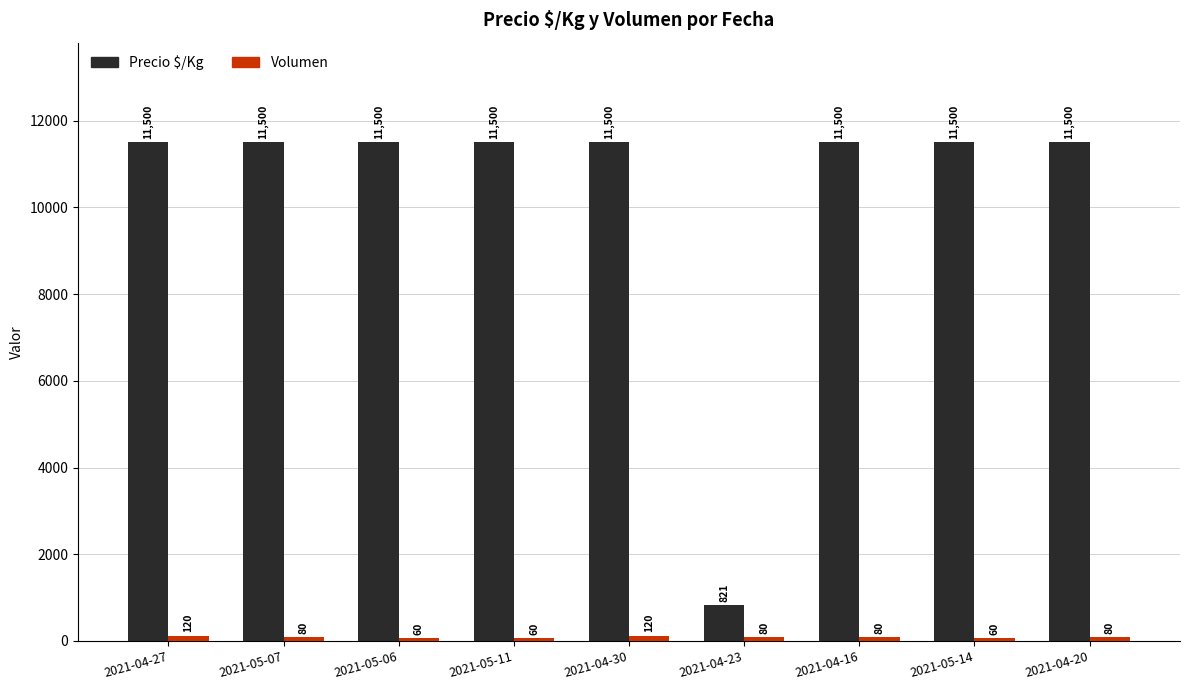

What is the minimum value shown in the chart?

60